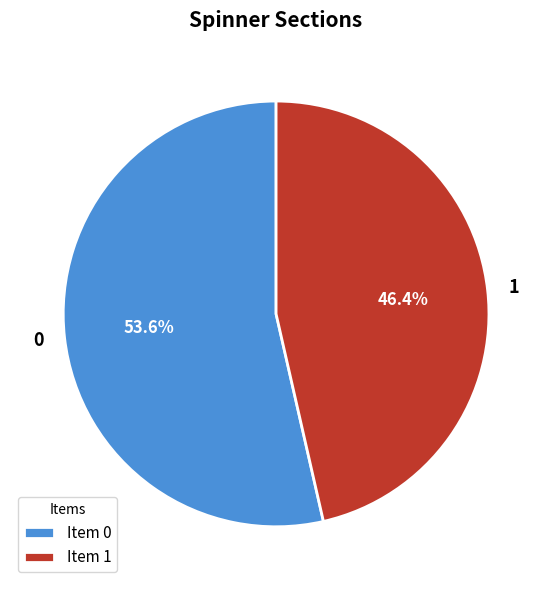

To the nearest percent, what portion does 1 represent?

46%